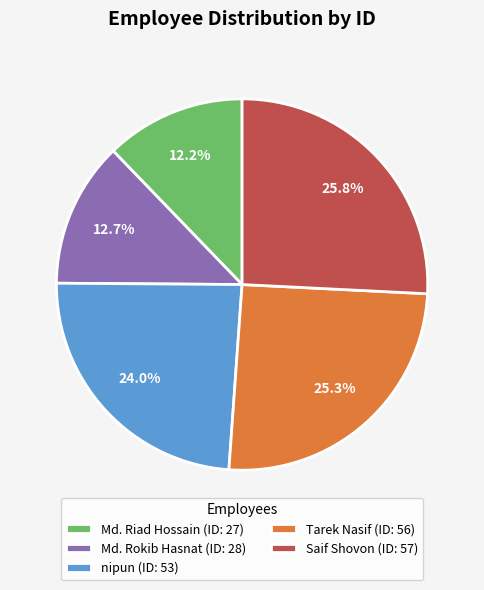

To the nearest percent, what percentage of the pie is Tarek Nasif?

25%